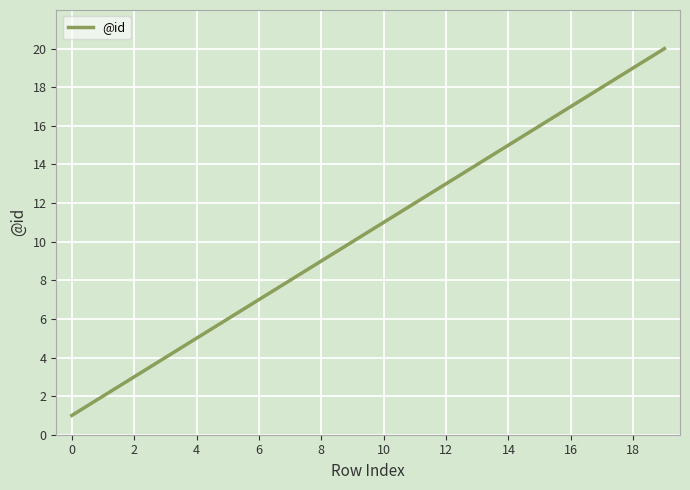

What is the greatest value displayed?

20